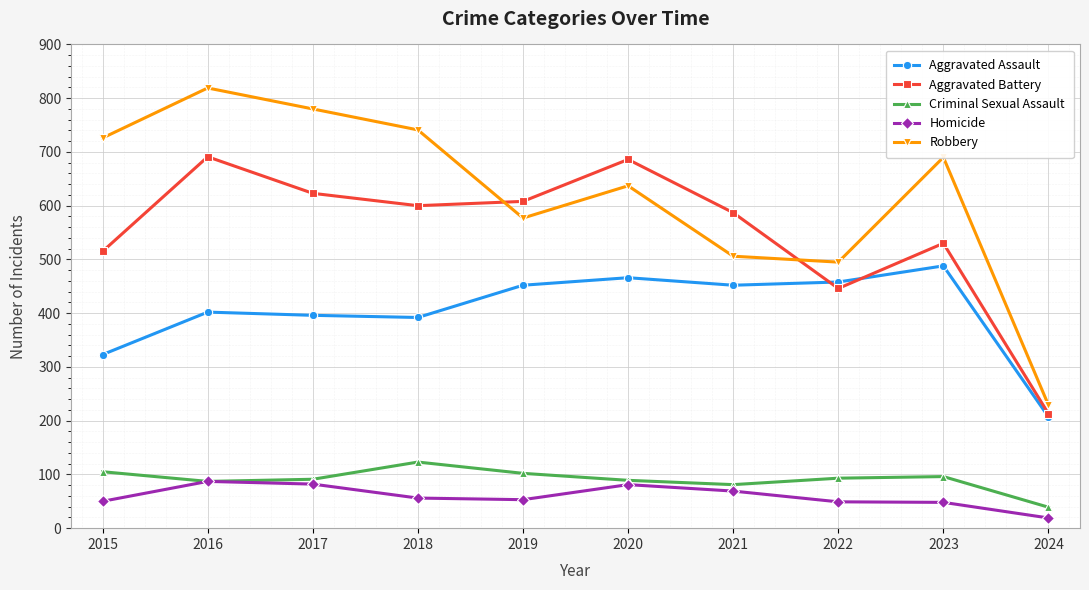

Which series has the widest spread of values?

Robbery